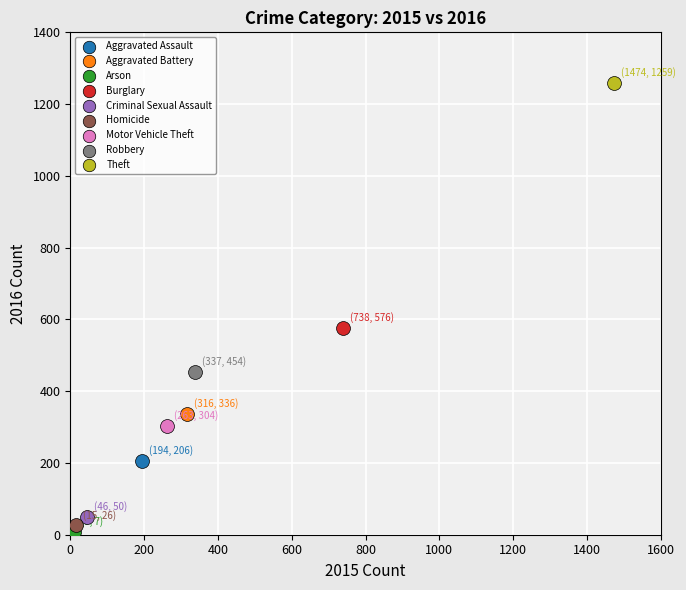

Which series reaches the maximum Y coordinate?

Theft